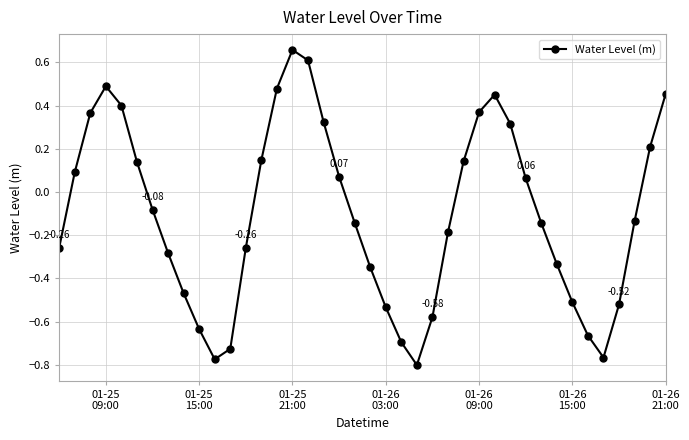

True or false: there are more than 0 points higher than both neighbors.

True